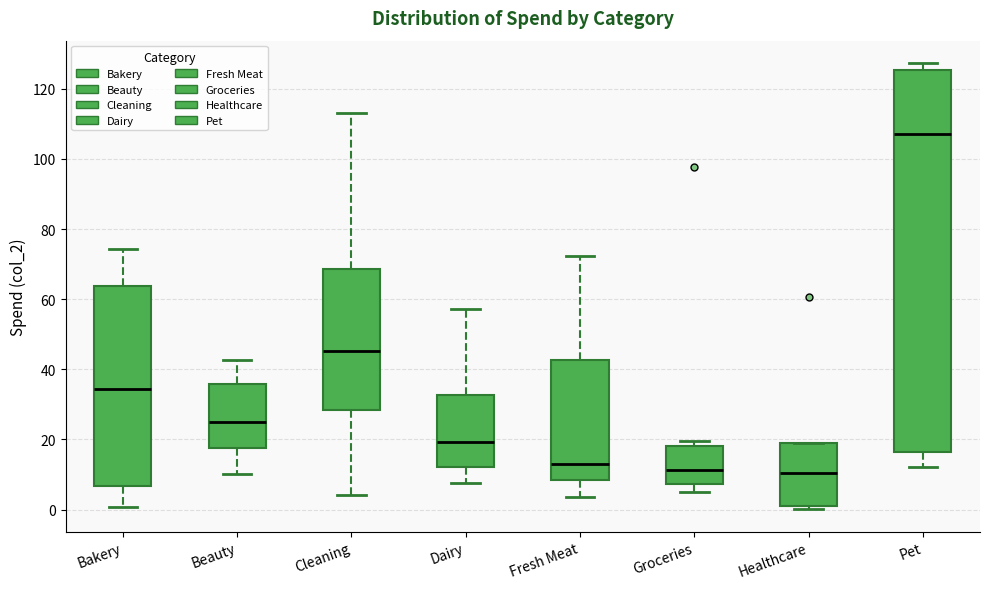

Reading left to right, read every box against the y-axis: the position of its median line, the range the box covers, and the ends of its whiskers. The values are not printed on the chart, so give them approximately, as read against the axis.

Bakery: median 34, box 6 to 64, whiskers 0 to 74
Beauty: median 24, box 18 to 36, whiskers 10 to 42
Cleaning: median 46, box 28 to 68, whiskers 4 to 114
Dairy: median 20, box 12 to 32, whiskers 8 to 58
Fresh Meat: median 14, box 8 to 42, whiskers 4 to 72
Groceries: median 12, box 8 to 18, whiskers 4 to 20
Healthcare: median 10, box 2 to 18, whiskers 0 to 18
Pet: median 108, box 16 to 126, whiskers 12 to 128